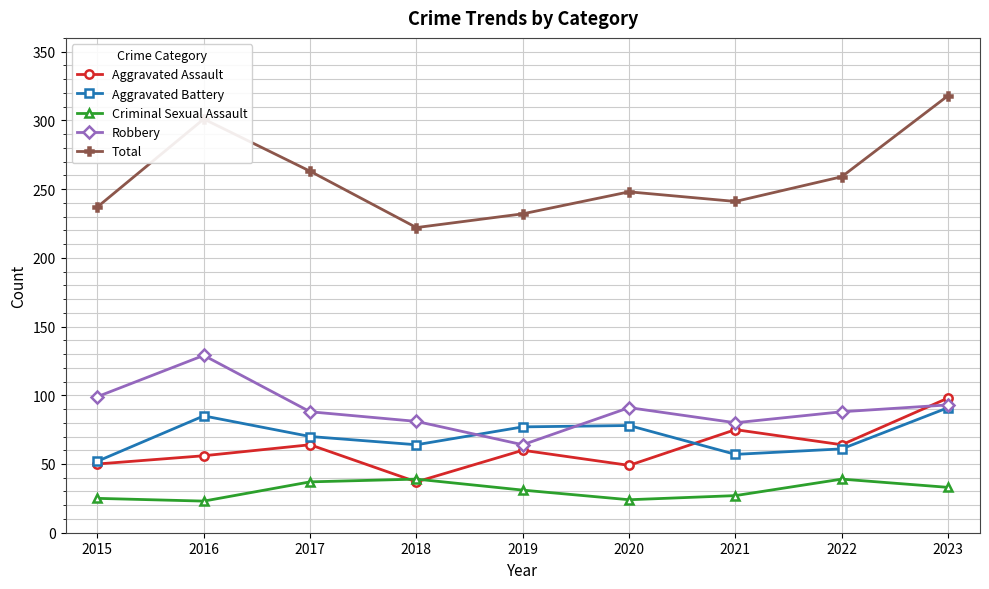

Where do Criminal Sexual Assault and Aggravated Assault first cross each other?

2017 and 2018